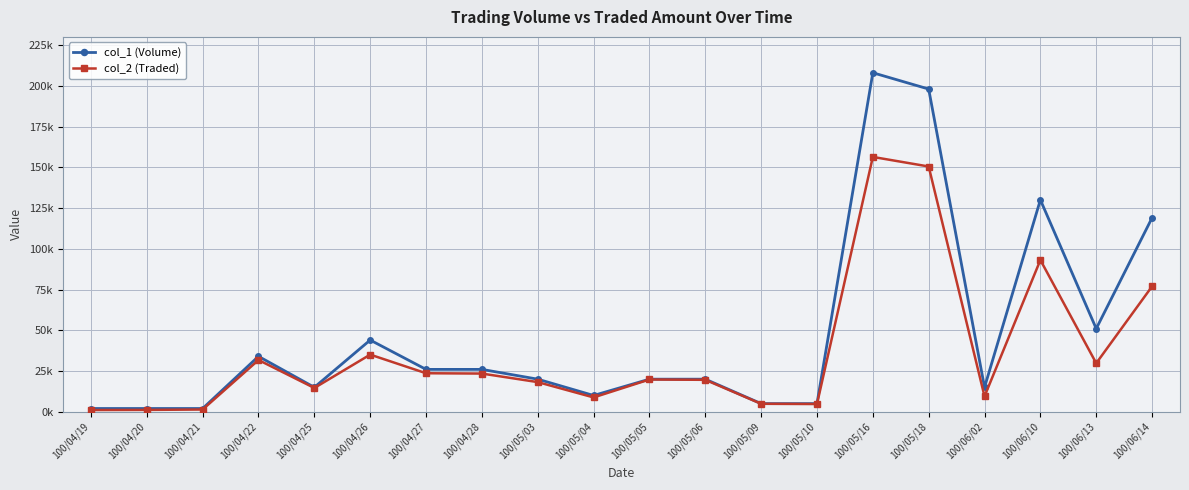

Count the number of categories in the chart.

20